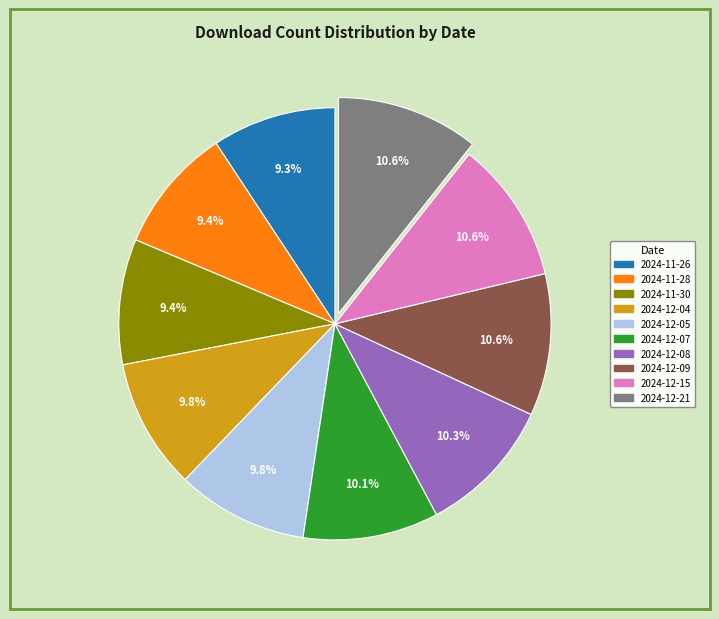

Approximately how many times larger is the value at 2024-12-21 compared to 2024-12-09?

1.0